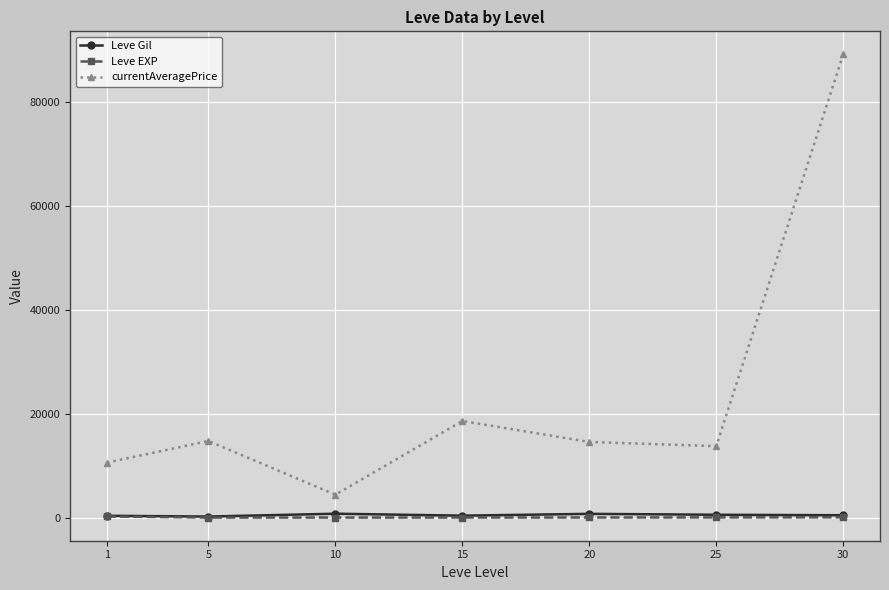

How many data points does each series have?

7